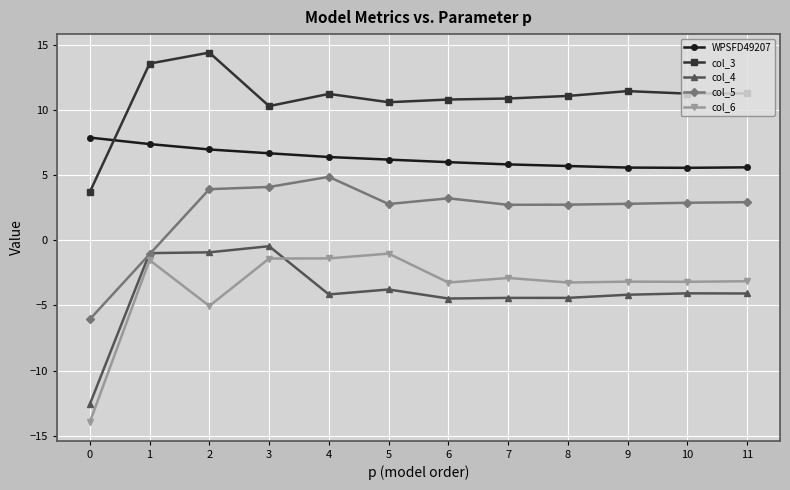

True or false: col_3 has more than 0 interior local peaks.

True